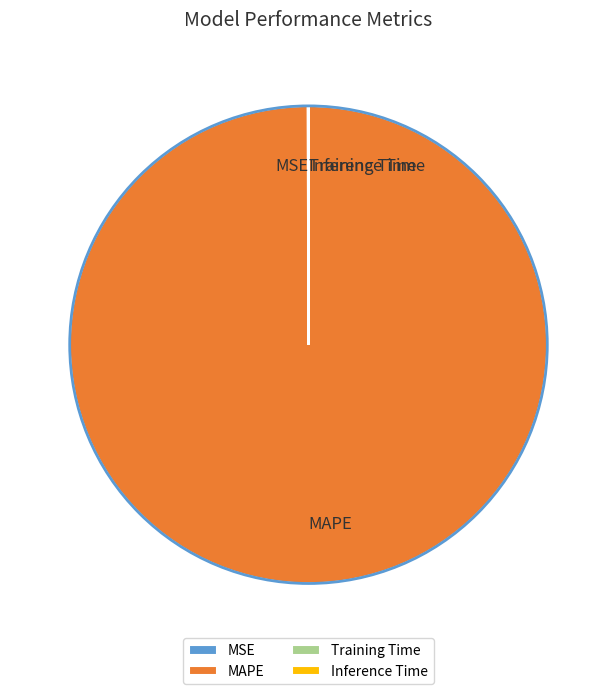

Does any single category account for the majority?

Yes